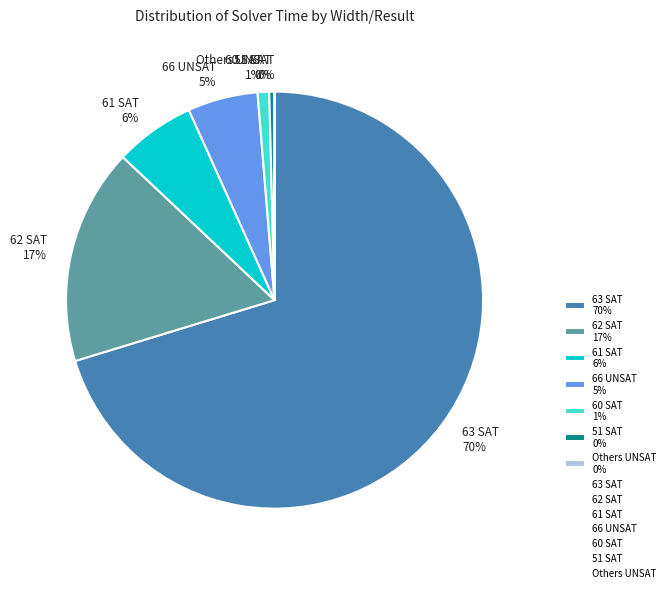

Which category has the biggest portion of the pie?

63 SAT 70%